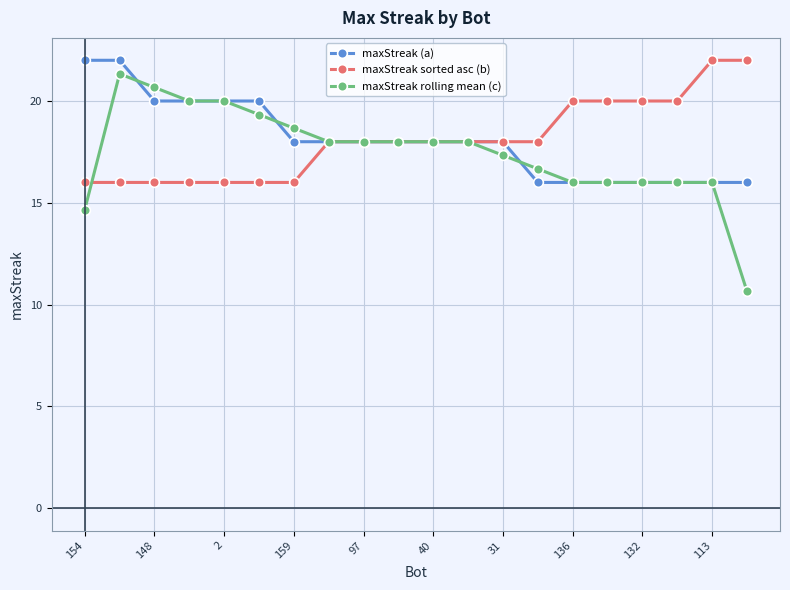

What is the highest value of the maxStreak rolling mean (c) series?

21.3